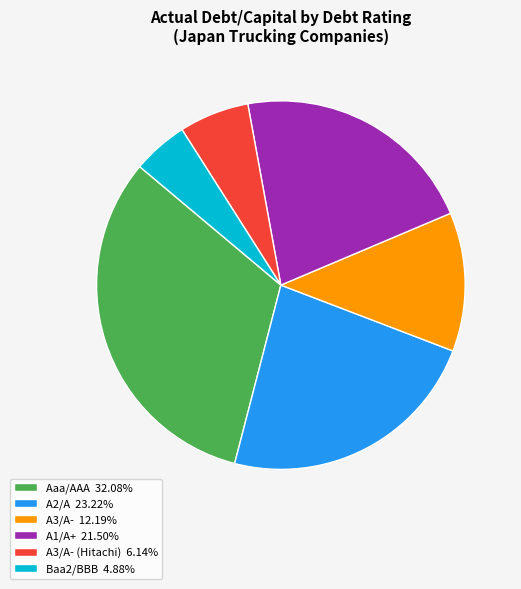

What is the ratio of the value at A3/A- 12.19% to the value at Aaa/AAA 32.08%?

0.4